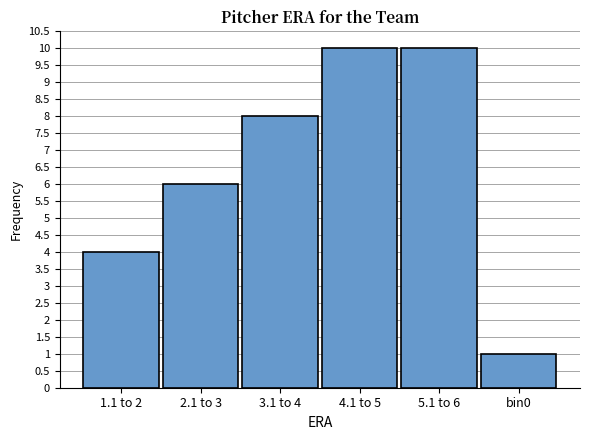

Reading left to right, transcribe all the data shown in this chart.

1.1 to 2=4	2.1 to 3=6	3.1 to 4=8	4.1 to 5=10	5.1 to 6=10	bin0=1